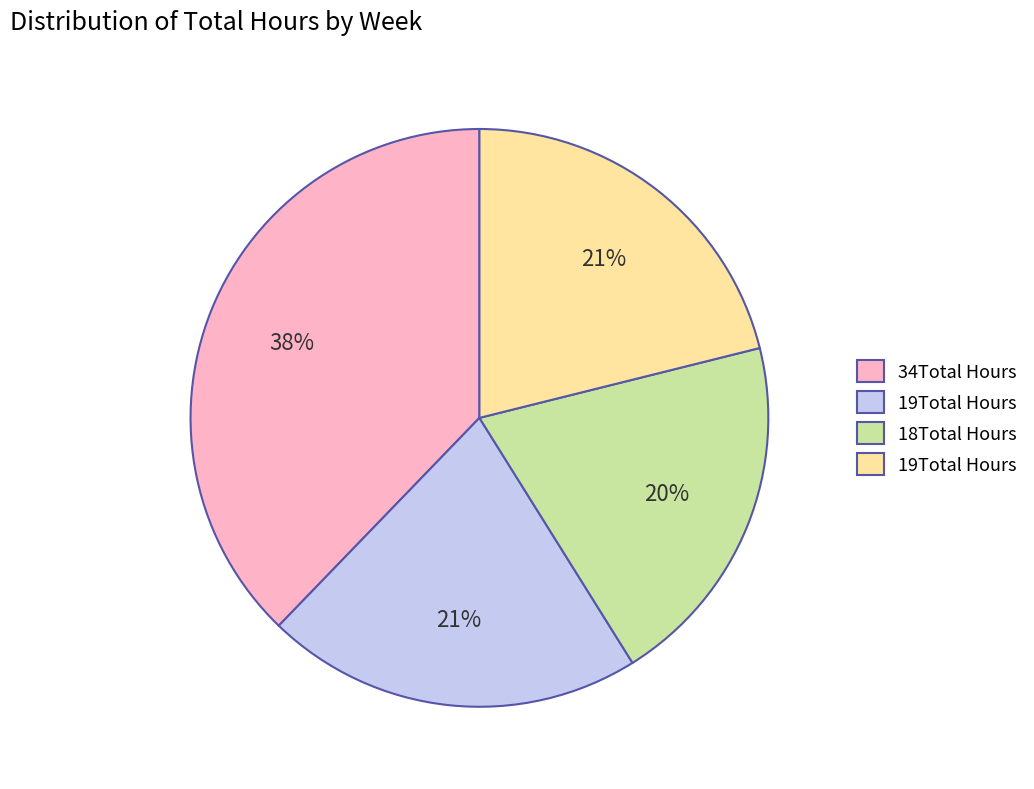

Is there any slice that represents more than half of the pie?

No